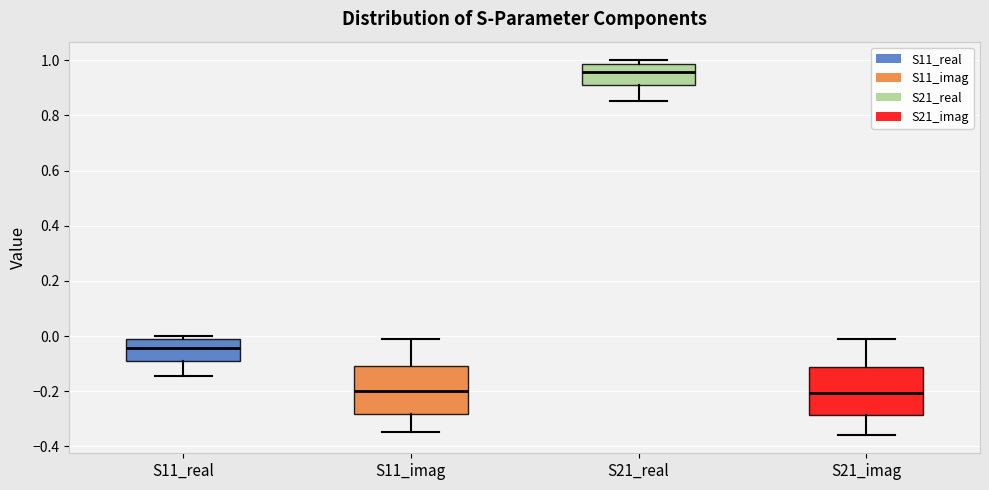

Reading left to right, read every box against the y-axis: the position of its median line, the range the box covers, and the ends of its whiskers. The values are not printed on the chart, so give them approximately, as read against the axis.

S11_real: median -0.04, box -0.08 to -0.02, whiskers -0.14 to 0.00
S11_imag: median -0.20, box -0.28 to -0.10, whiskers -0.34 to -0.02
S21_real: median 0.96, box 0.92 to 0.98, whiskers 0.86 to 1.00
S21_imag: median -0.20, box -0.28 to -0.12, whiskers -0.36 to -0.02